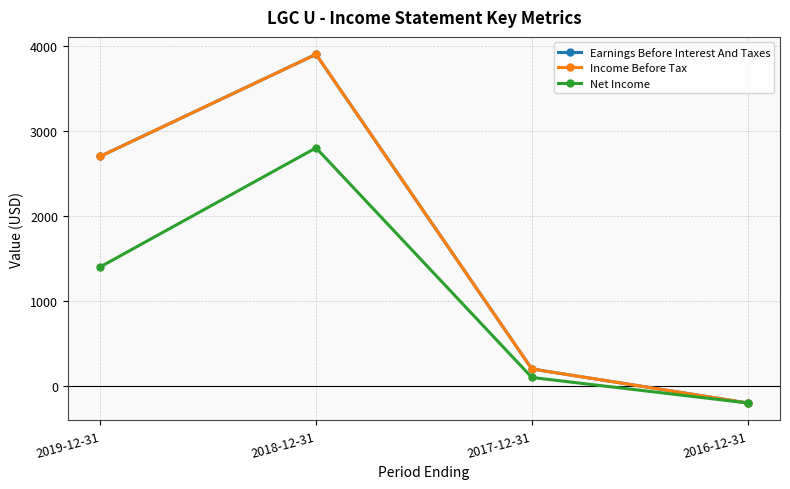

Is this an area chart (filled region under the line)?

No